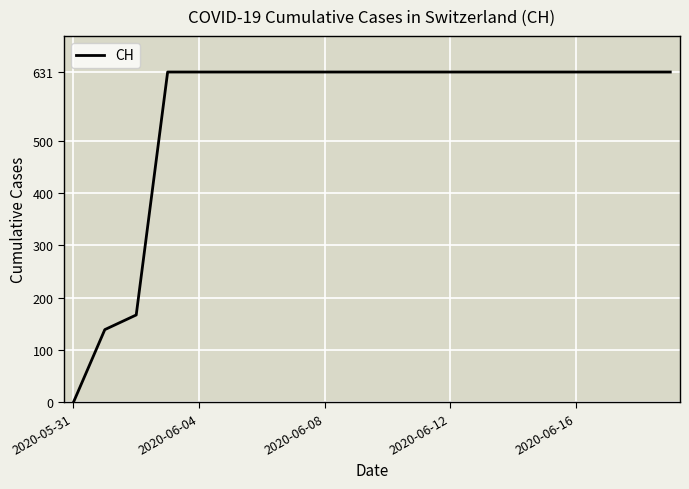

What is the greatest value displayed?

631